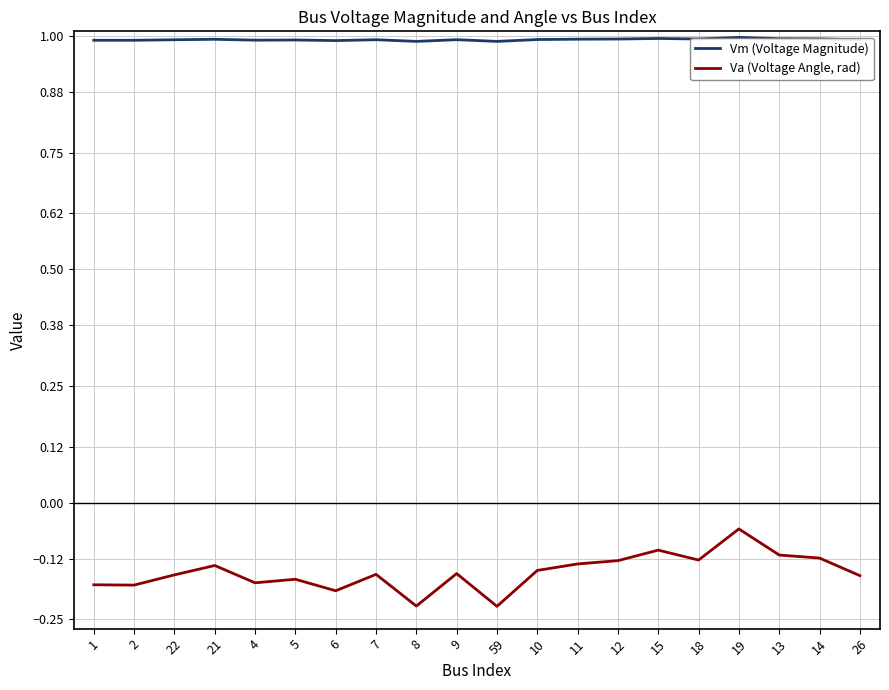

What is the minimum value for Vm (Voltage Magnitude)?

1.0